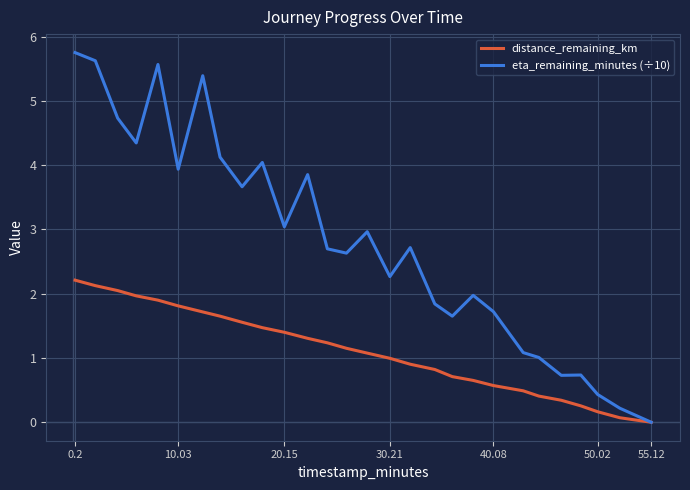

Which series has the largest total across all categories?

eta_remaining_minutes (÷10)